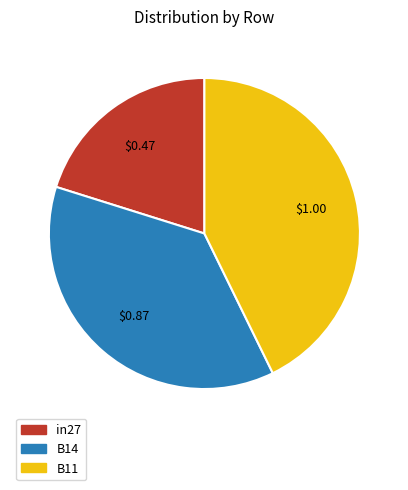

Is in27 the majority of the pie?

No